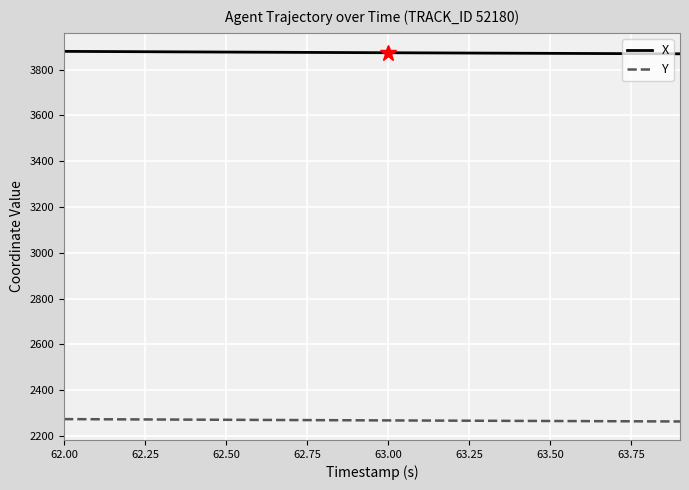

What is the lowest value of the X series?

3868.7